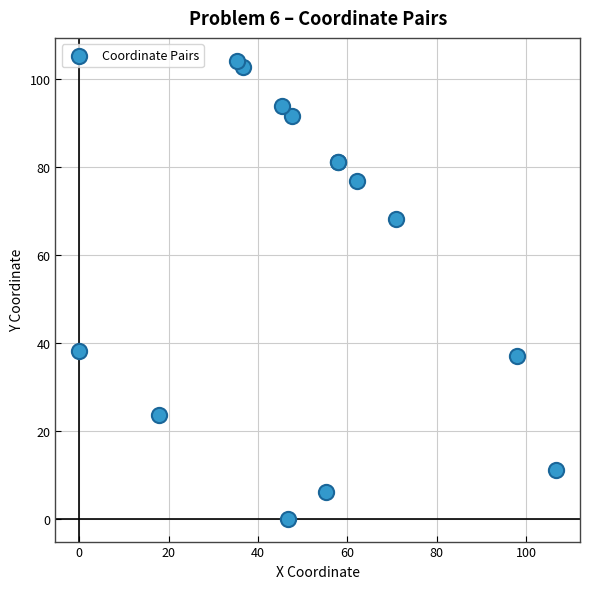

What Y value in the scatter plot is closest to 52?

38.3